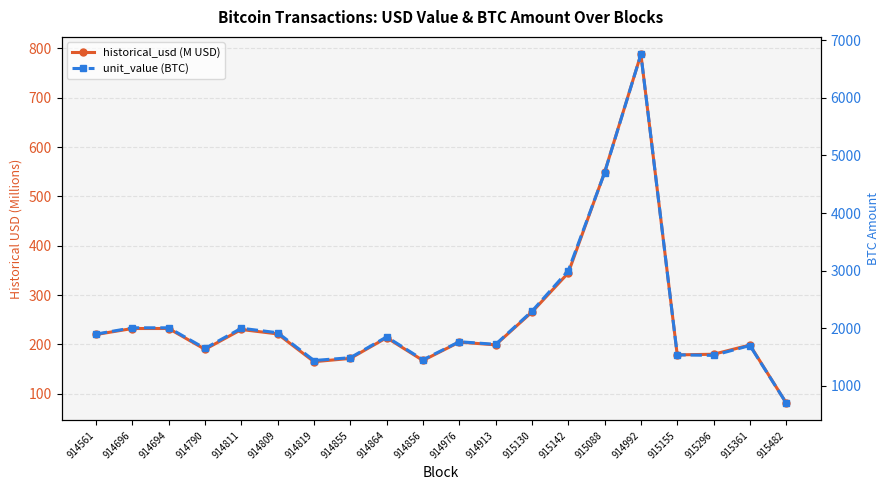

True or false: historical_usd (M USD) has a value of 180.0 at 915296.

True